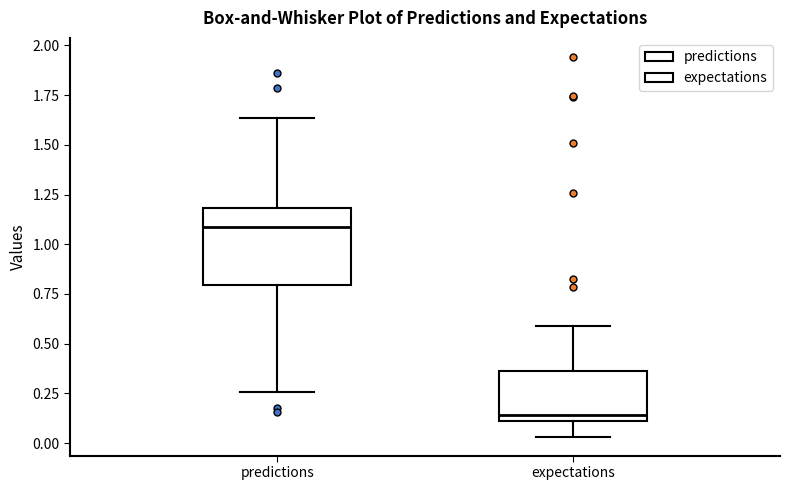

Reading left to right, read every box against the y-axis: the position of its median line, the range the box covers, and the ends of its whiskers. The values are not printed on the chart, so give them approximately, as read against the axis.

predictions: median 1.10, box 0.80 to 1.20, whiskers 0.25 to 1.65
expectations: median 0.15, box 0.10 to 0.35, whiskers 0.05 to 0.60